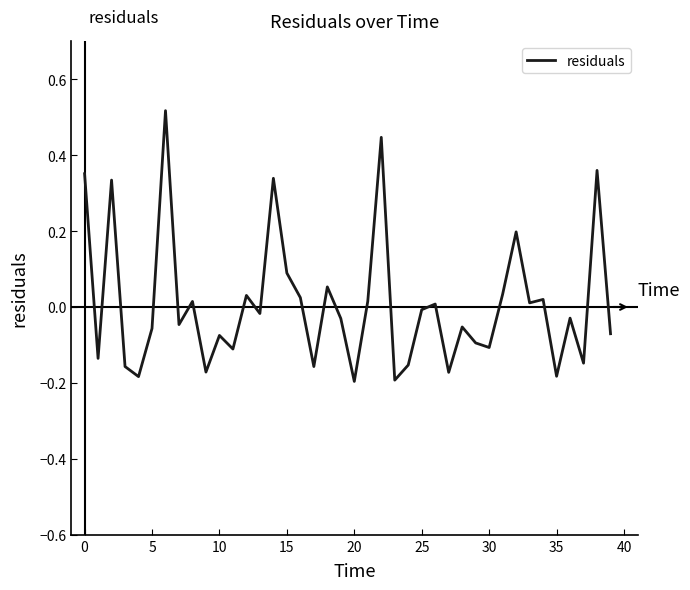

The value at 25 is -0.0. True or false?

True